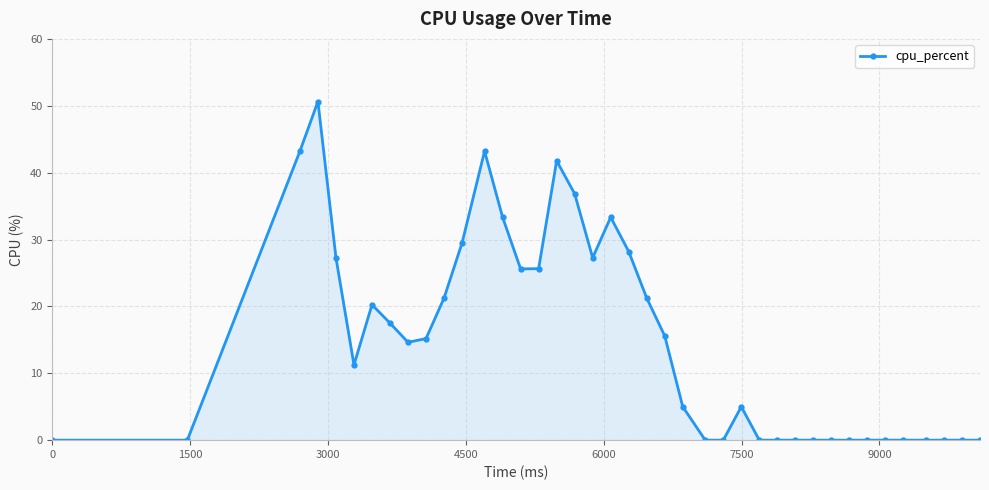

What is the sum of all values?

592.7